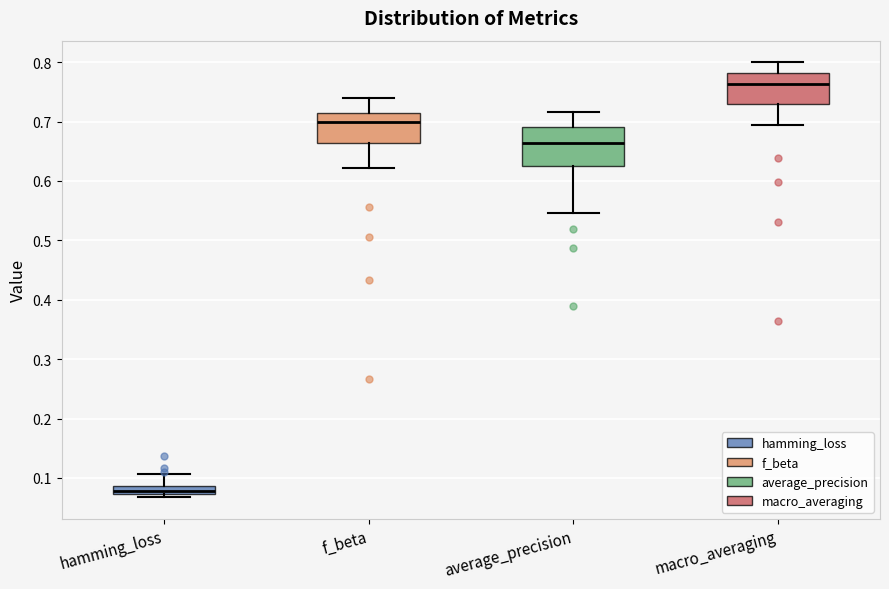

Where does the median line of the box for hamming_loss sit on the y-axis? The values are not printed on the chart, so give them approximately, as read against the axis.

0.08